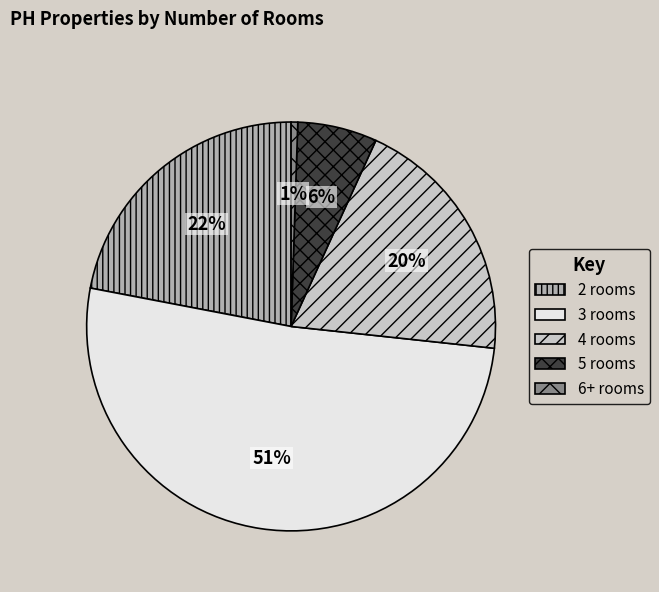

Rank the categories by value from highest to lowest.

3 rooms, 2 rooms, 4 rooms, 5 rooms, 6+ rooms